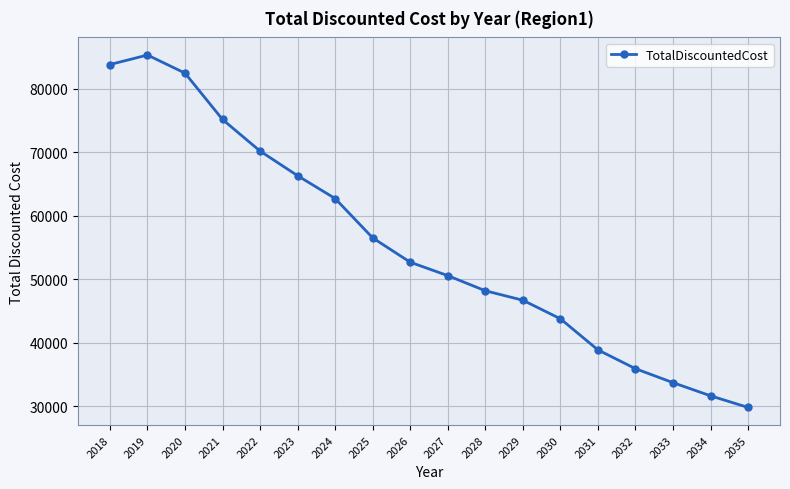

Rank the categories by value from highest to lowest.

2019, 2018, 2020, 2021, 2022, 2023, 2024, 2025, 2026, 2027, 2028, 2029, 2030, 2031, 2032, 2033, 2034, 2035